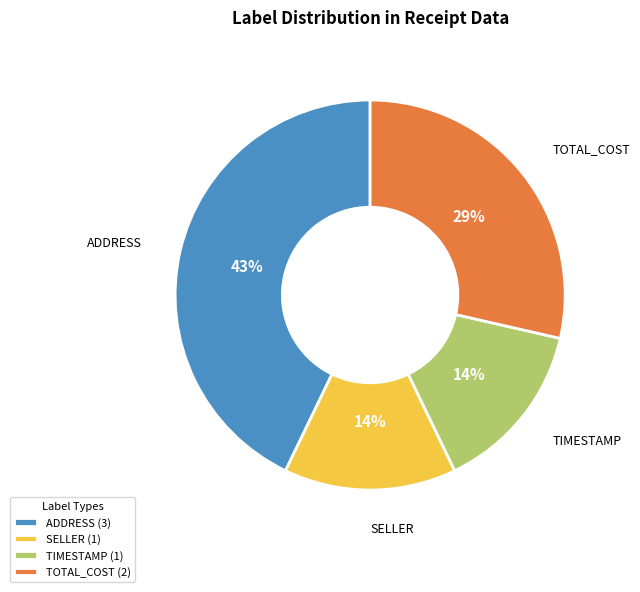

Combined, do TIMESTAMP and SELLER account for over 50%?

No